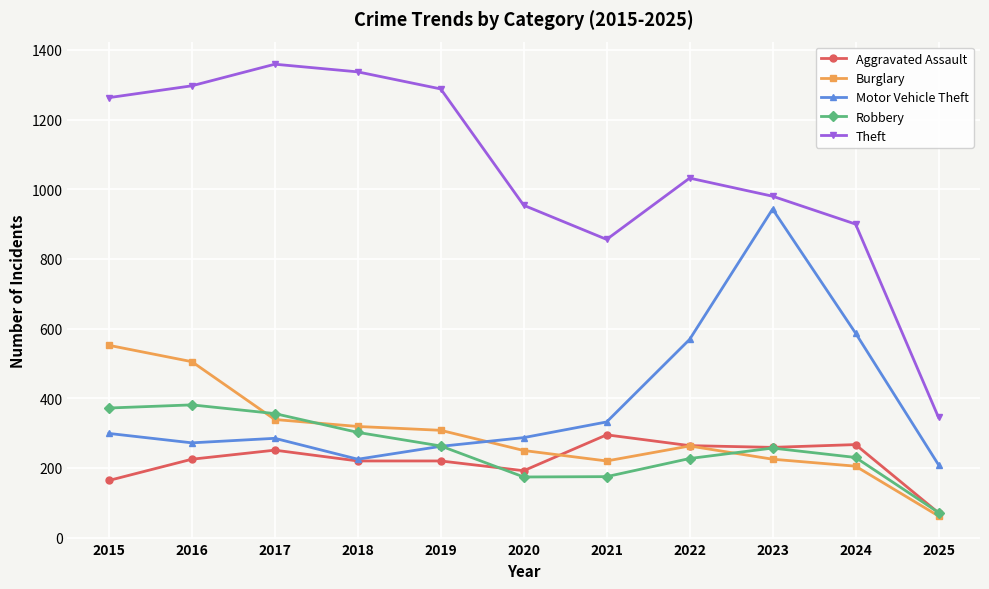

At how many categories does at least one series exceed 778?

10